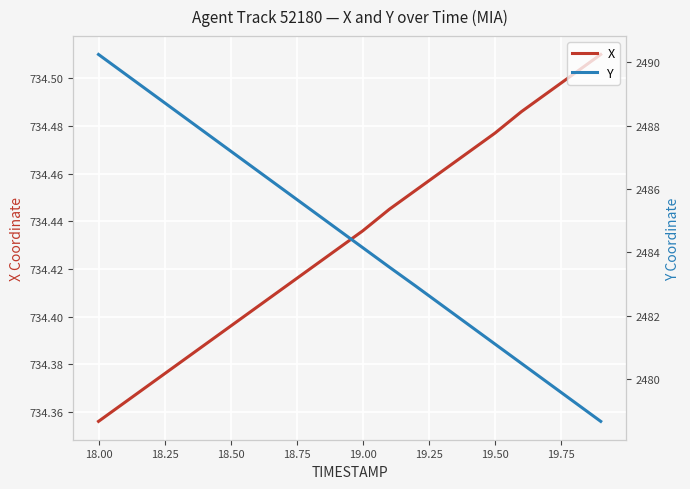

Is it true that X equals 734.4 at 18.00?

True